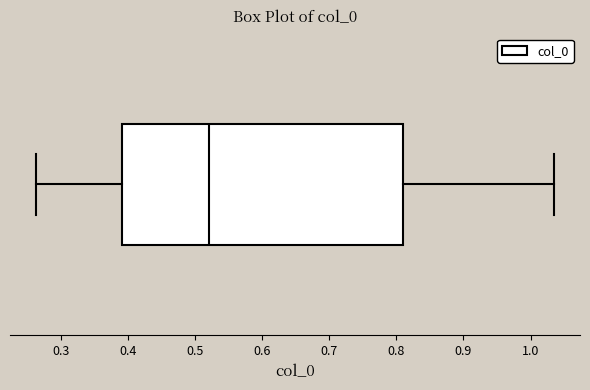

Read this box plot against the x-axis: the position of the median line, the range covered by the box, and the ends of both whiskers. The values are not printed on the chart, so give them approximately, as read against the axis.

median 0.52, box 0.39 to 0.81, whiskers 0.26 to 1.04